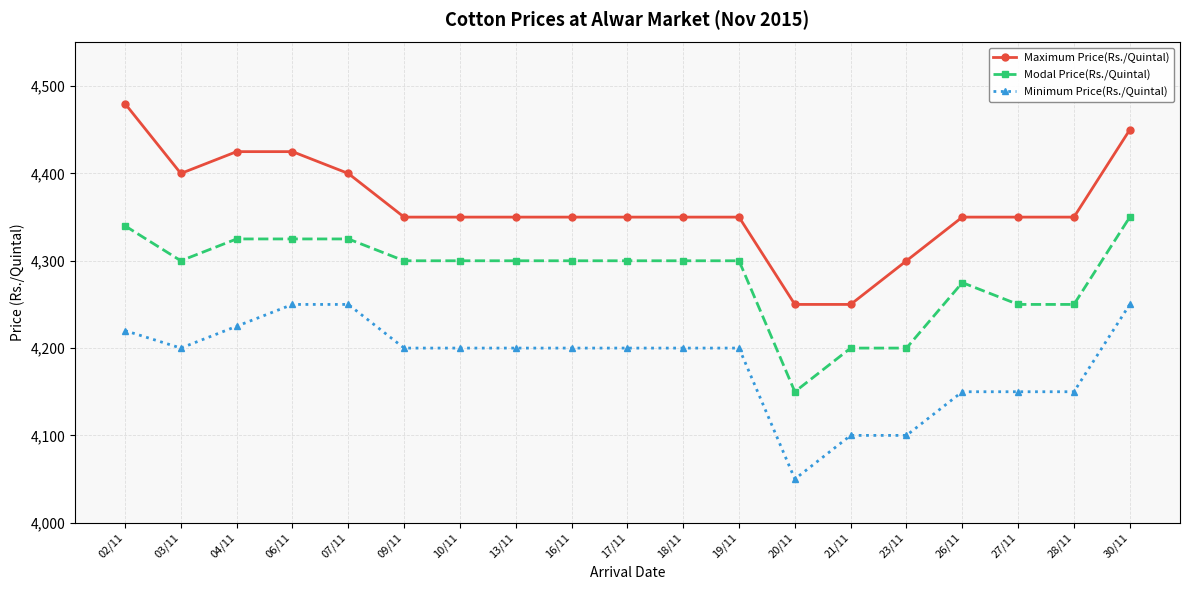

At 30/11, list the series in order from smallest to largest.

Minimum Price(Rs./Quintal), Modal Price(Rs./Quintal), Maximum Price(Rs./Quintal)